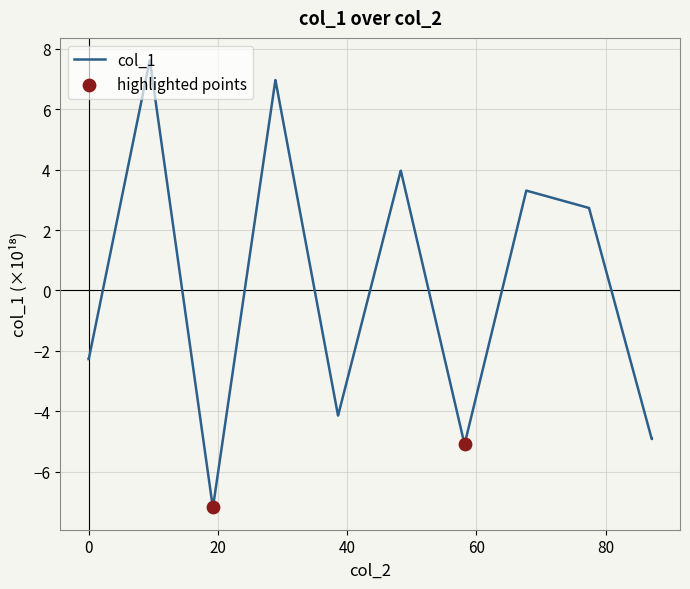

What is the difference between the maximum and minimum values?

14.8